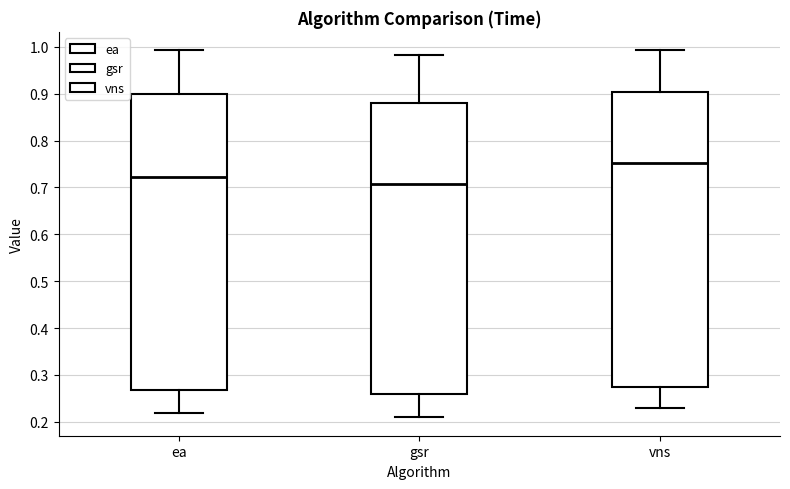

Where does the median line of the box for ea sit on the y-axis? The values are not printed on the chart, so give them approximately, as read against the axis.

0.72